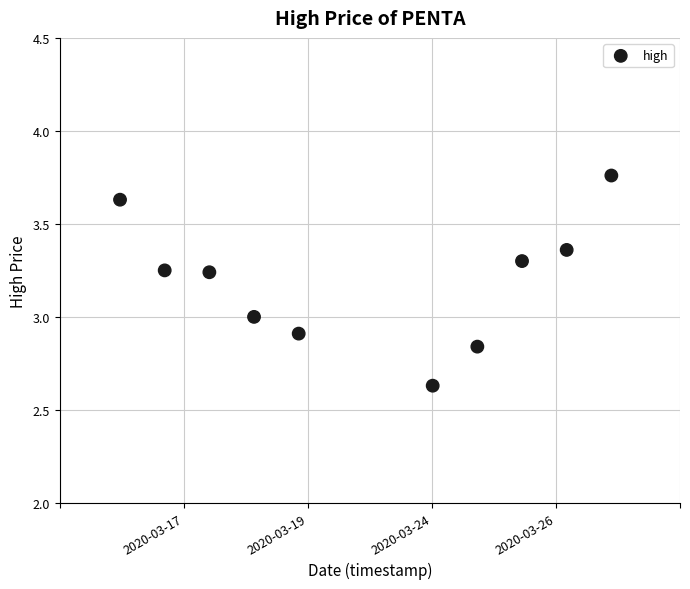

What is the average X value?

1584792000.0